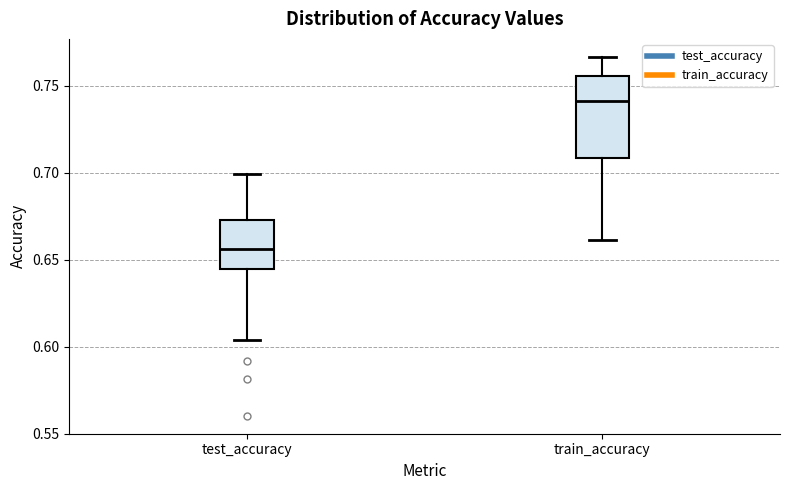

Where does the lower whisker of the box for train_accuracy end on the y-axis? The values are not printed on the chart, so give them approximately, as read against the axis.

0.660